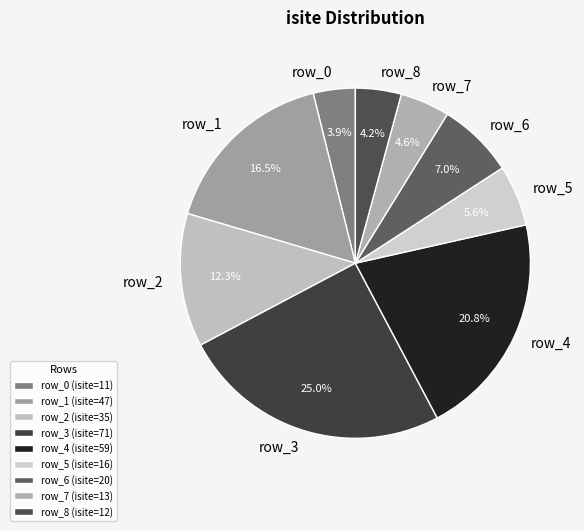

Is it true that row_6 is 7% of the pie?

True